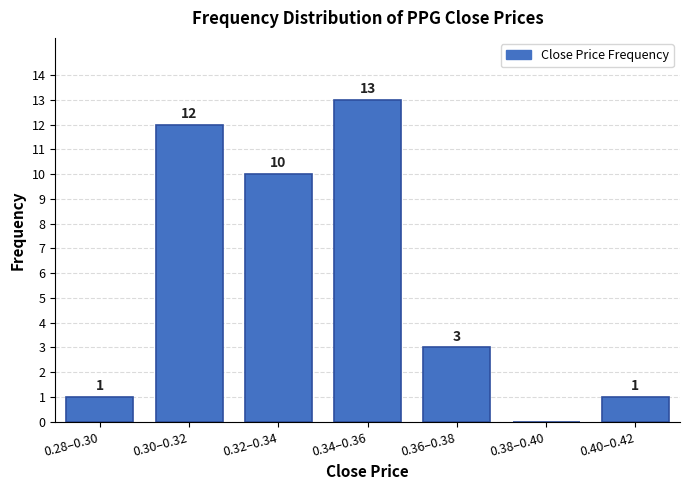

Reading left to right, what are all the values shown in this chart?

0.28–0.30=1	0.30–0.32=12	0.32–0.34=10	0.34–0.36=13	0.36–0.38=3	0.38–0.40=0	0.40–0.42=1